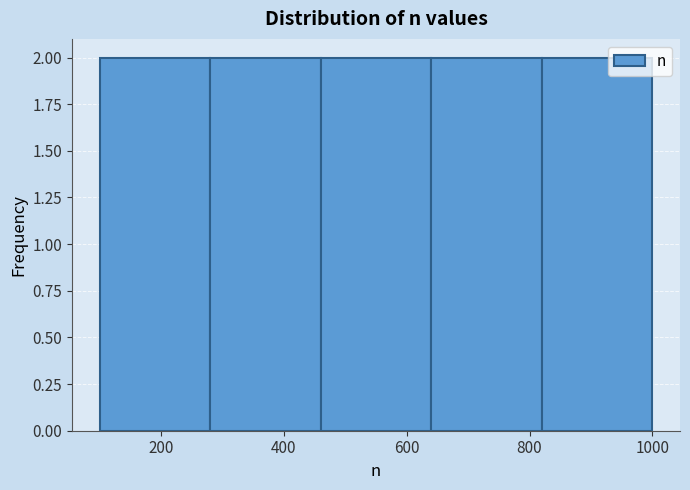

Reading left to right, transcribe this chart: for each bar, give the range it covers on the x-axis and its height. The values are not printed on the chart, so give them approximately, as read against the axis.

100 to 280: 2
280 to 460: 2
460 to 640: 2
640 to 820: 2
820 to 1000: 2